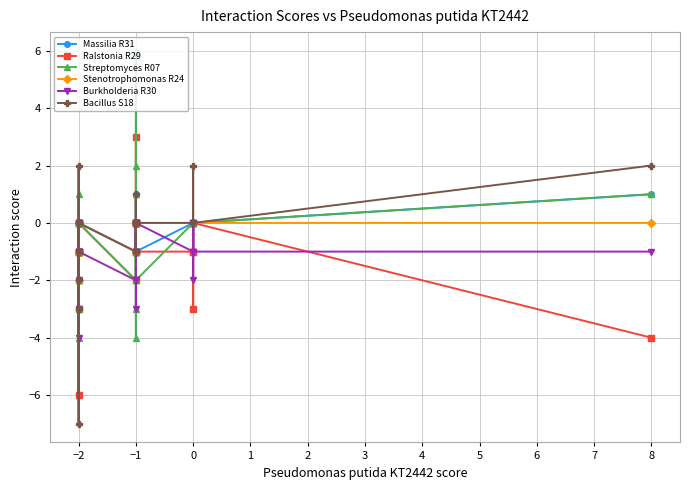

Between which two adjacent categories do Streptomyces R07 and Burkholderia R30 first intersect?

−2 and −2